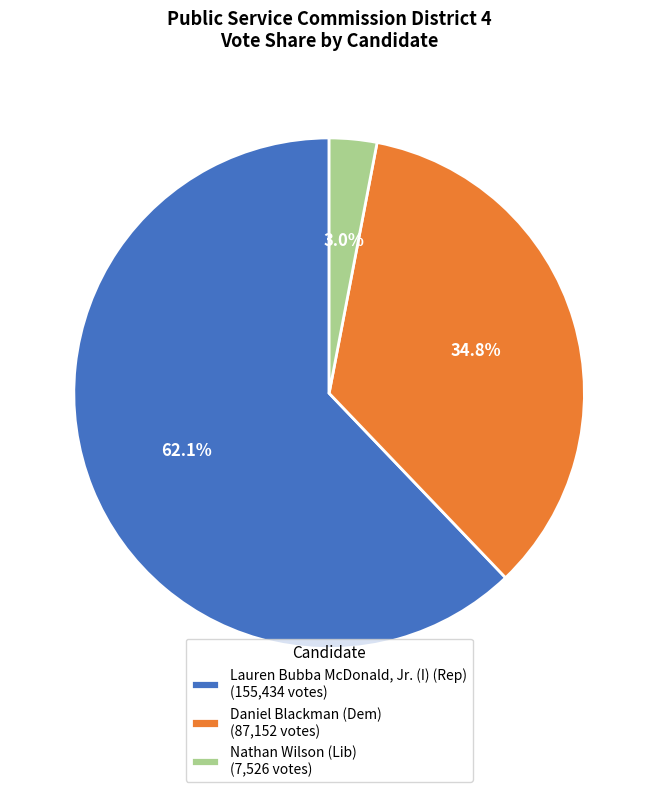

Is there any slice that represents more than half of the pie?

Yes